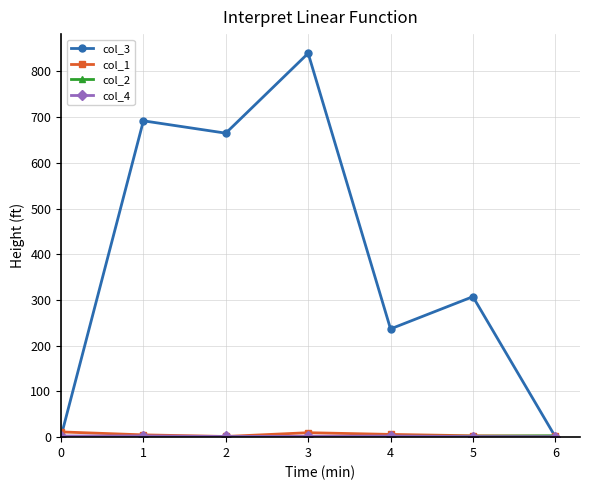

At which category is the sum across all series the highest?

3